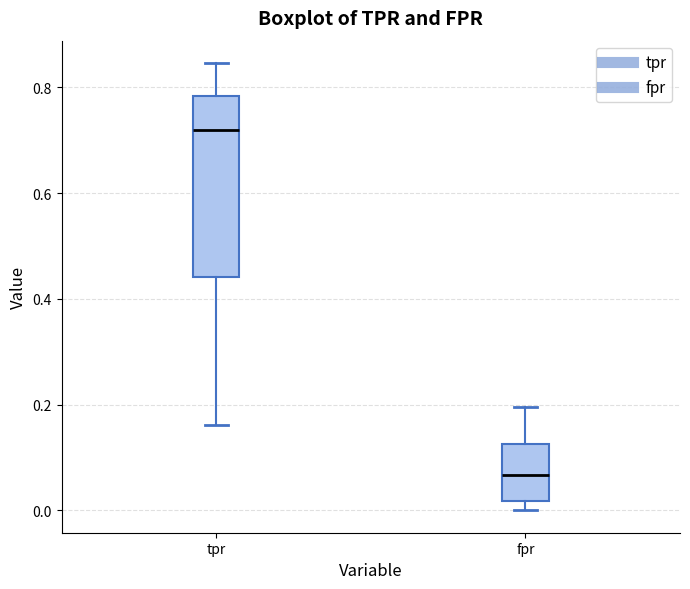

Reading left to right, transcribe this box plot: for each box, give where its median line is, the range the box spans, and where its two whiskers end, as read against the y-axis. The values are not printed on the chart, so give them approximately, as read against the axis.

tpr: median 0.72, box 0.44 to 0.78, whiskers 0.16 to 0.84
fpr: median 0.06, box 0.02 to 0.12, whiskers 0.00 to 0.20